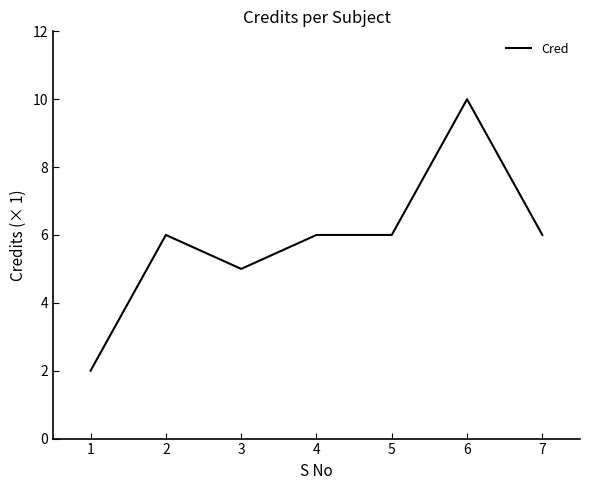

How many values are between 5 and 6?

5